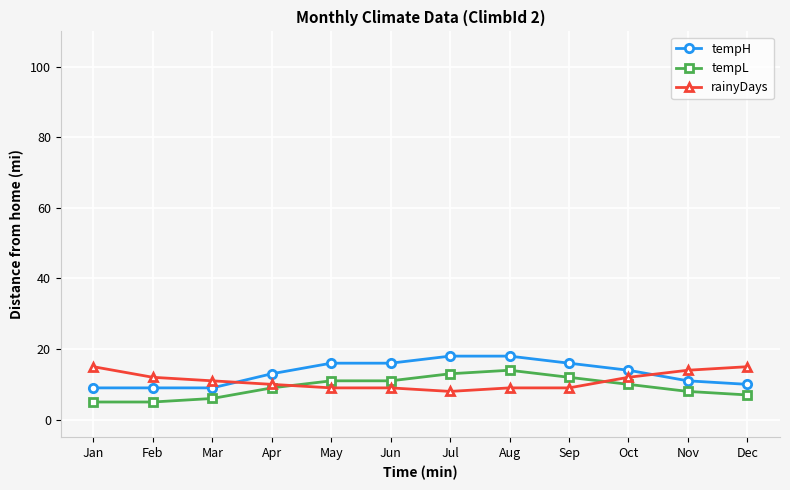

True or false: tempL and tempH cross at least once.

False